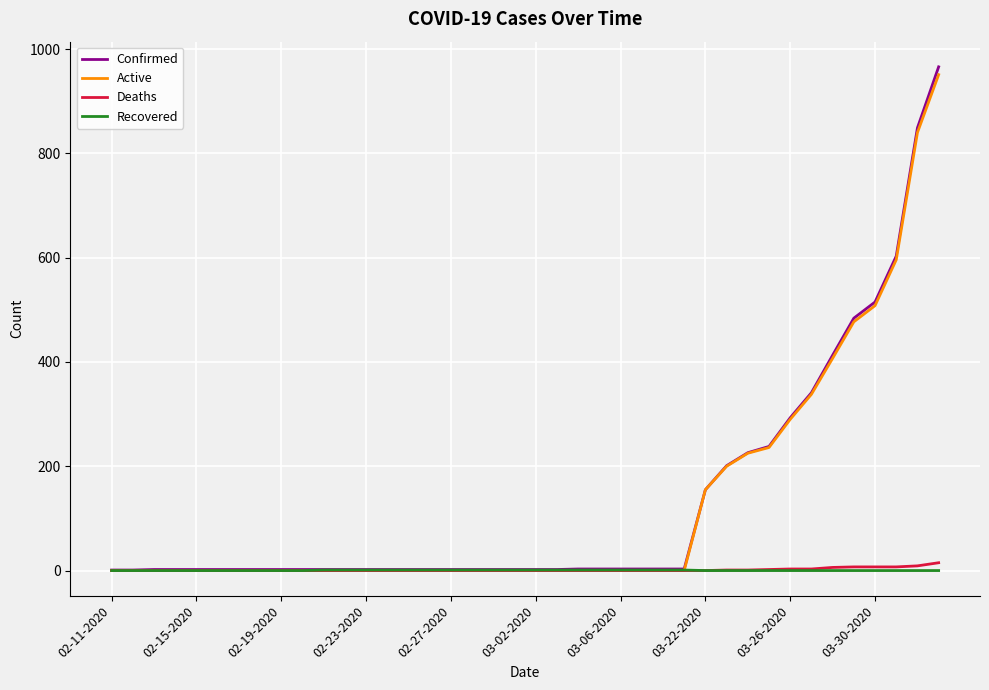

Which series has the widest spread of values?

Confirmed